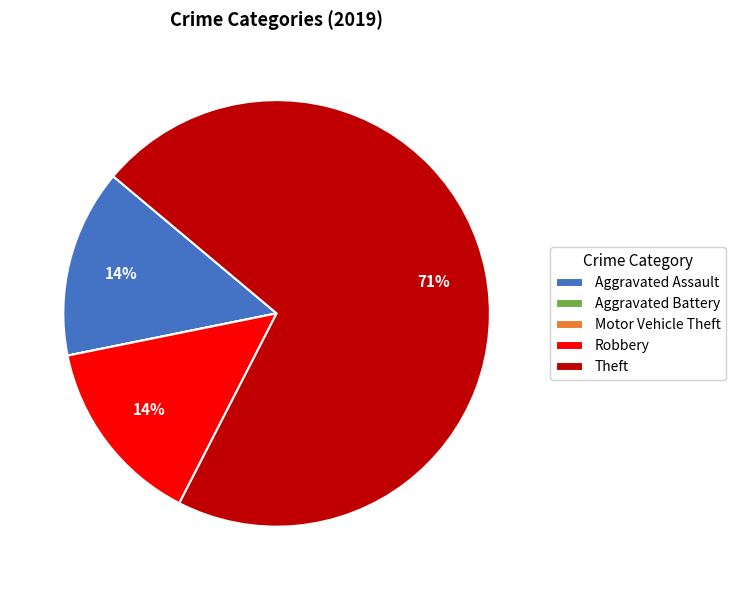

Which category has the biggest portion of the pie?

Theft